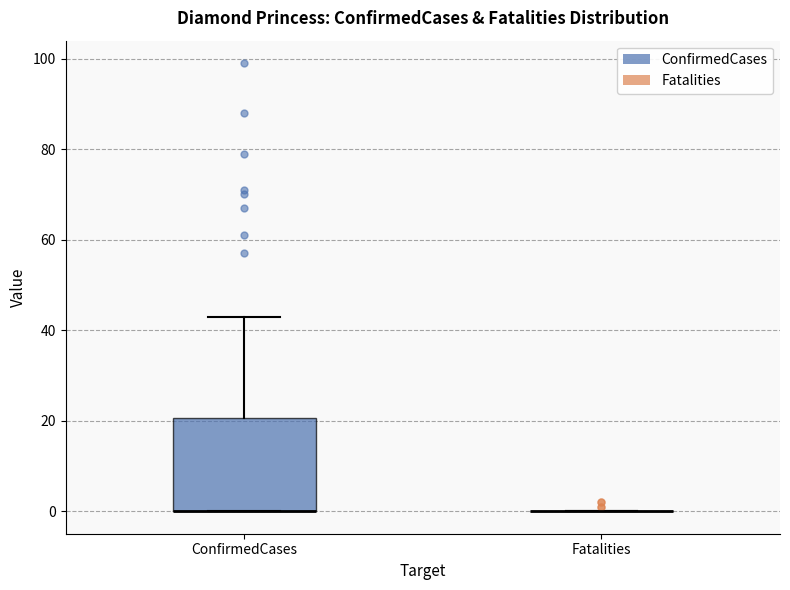

Reading left to right, read every box against the y-axis: the position of its median line, the range the box covers, and the ends of its whiskers. The values are not printed on the chart, so give them approximately, as read against the axis.

ConfirmedCases: median 0 (drawn on the box's lower edge), box 0 to 20, whiskers 0 to 44
Fatalities: box collapsed to a line at 0, whiskers 0 to 0